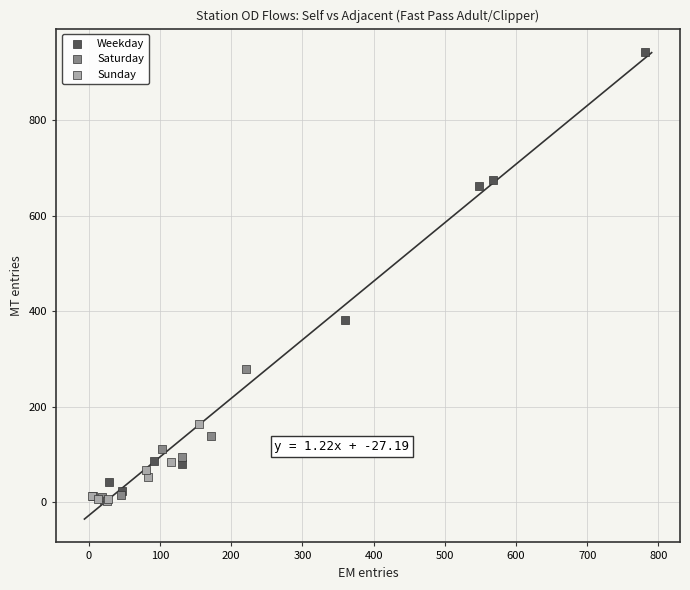

Which series has the largest Y range (max minus min)?

Weekday